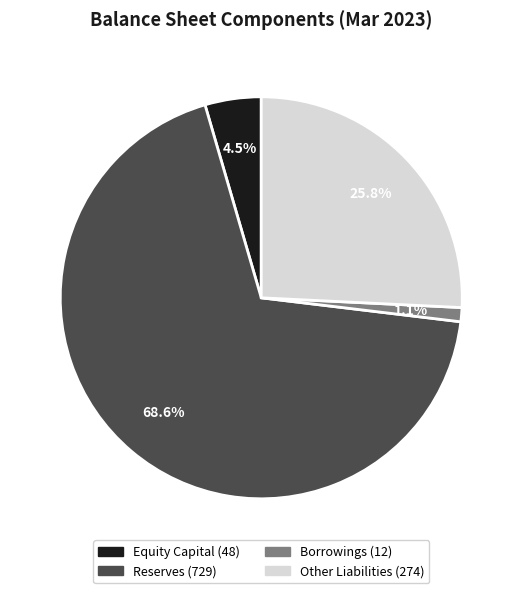

Is Reserves the majority of the pie?

Yes